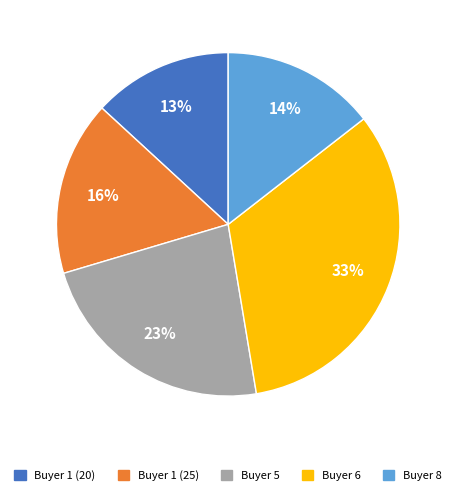

To the nearest percent, what is the average slice percentage?

20%